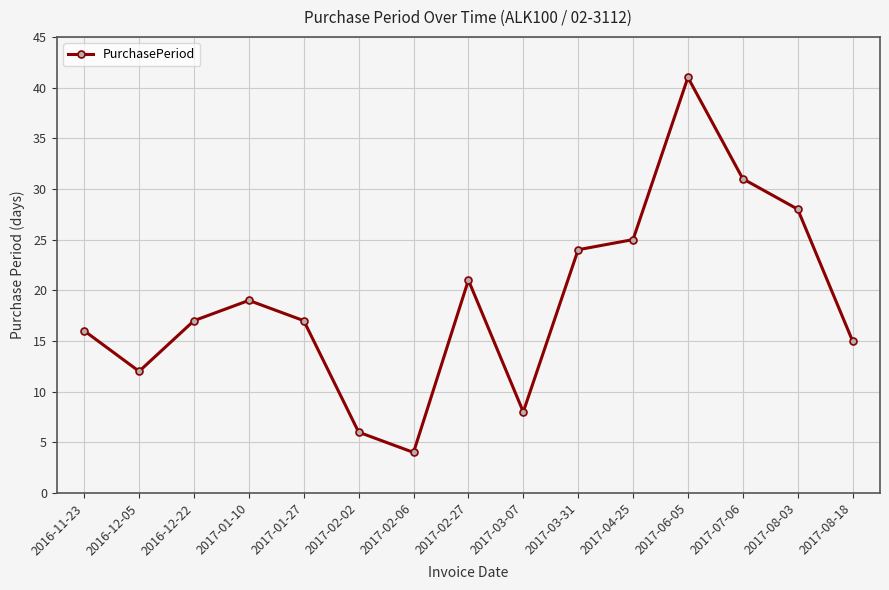

What is the sum of the values at 2017-04-25 and 2017-08-18?

40